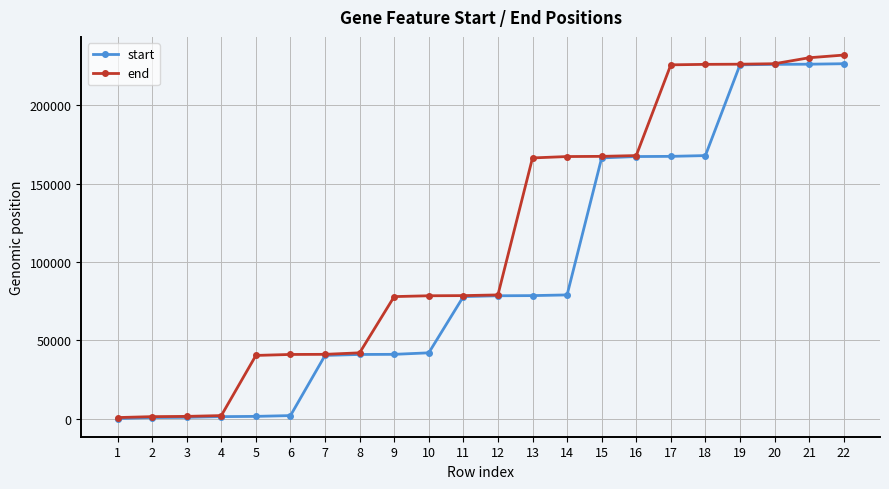

How many series are shown in this chart?

2